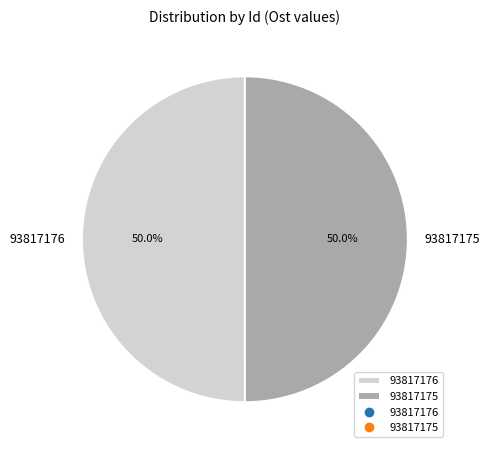

Count the number of slices in the pie.

2